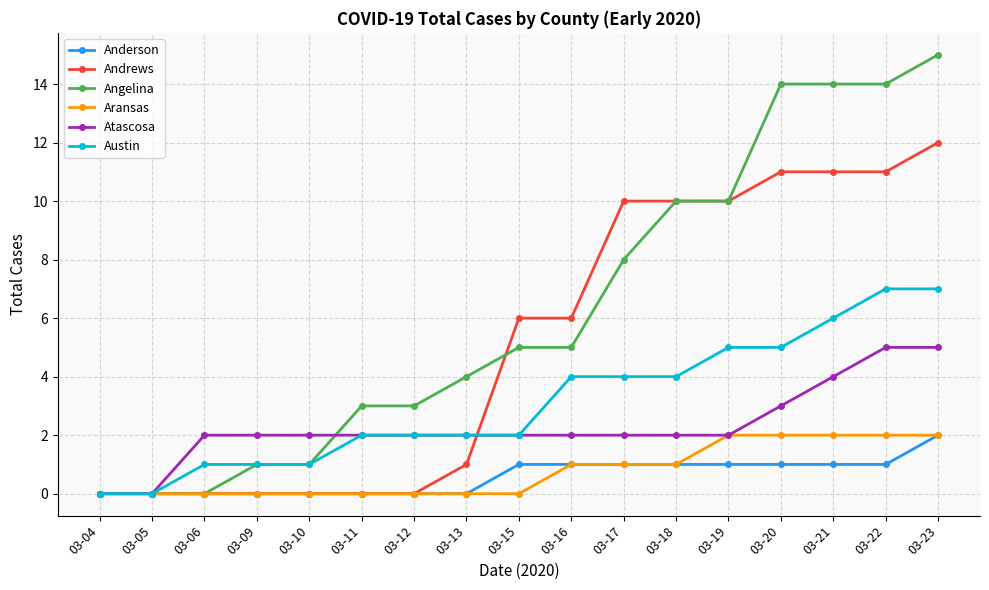

How many data points does each series have?

17